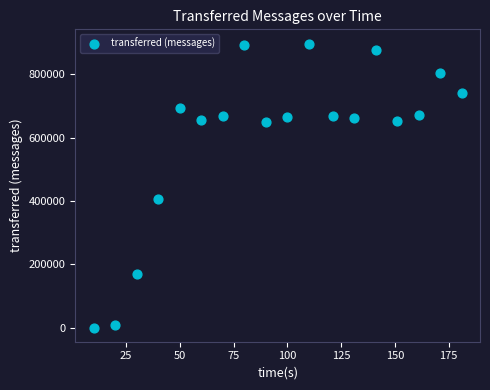

What is the range of X values (max minus min)?

171